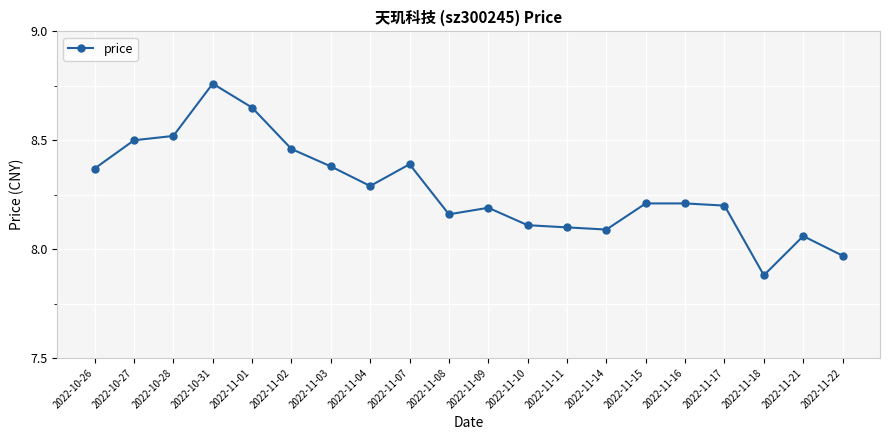

Which has a higher value, 2022-11-10 or 2022-11-18?

2022-11-10